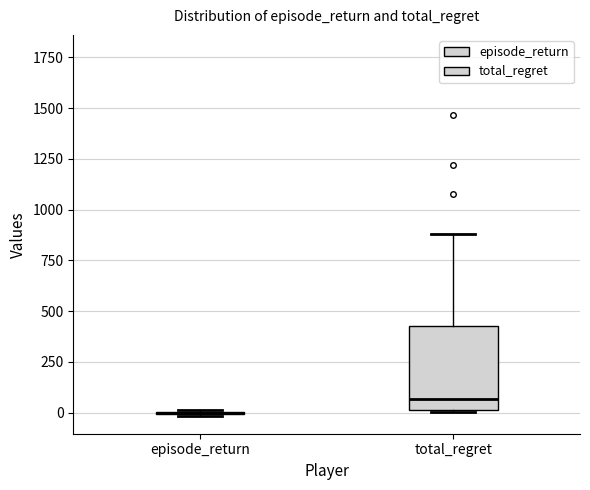

Where is the lower edge of the box for total_regret on the y-axis? The values are not printed on the chart, so give them approximately, as read against the axis.

0